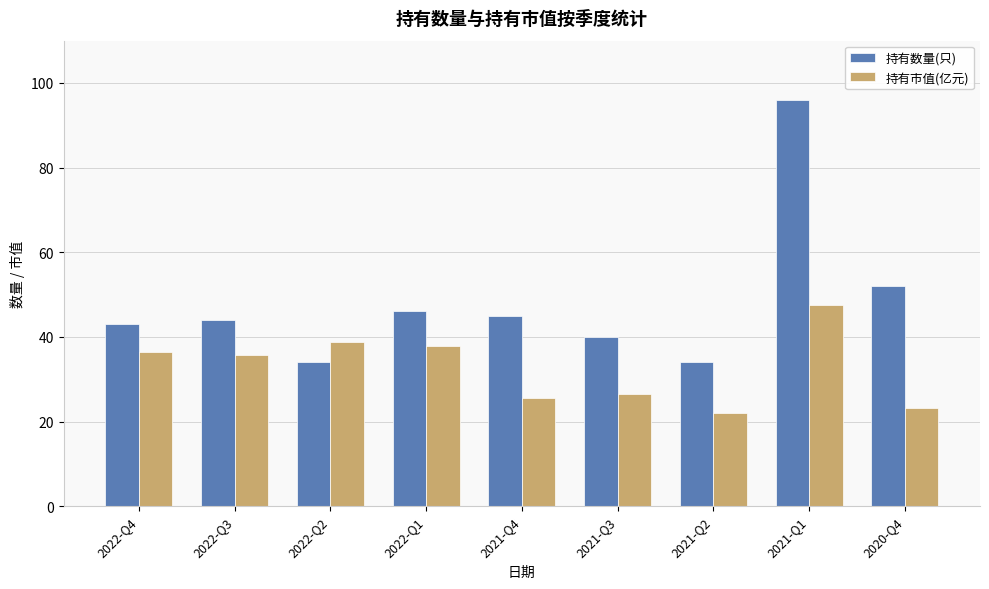

List the series in order of their peak value, lowest first.

持有市值(亿元), 持有数量(只)